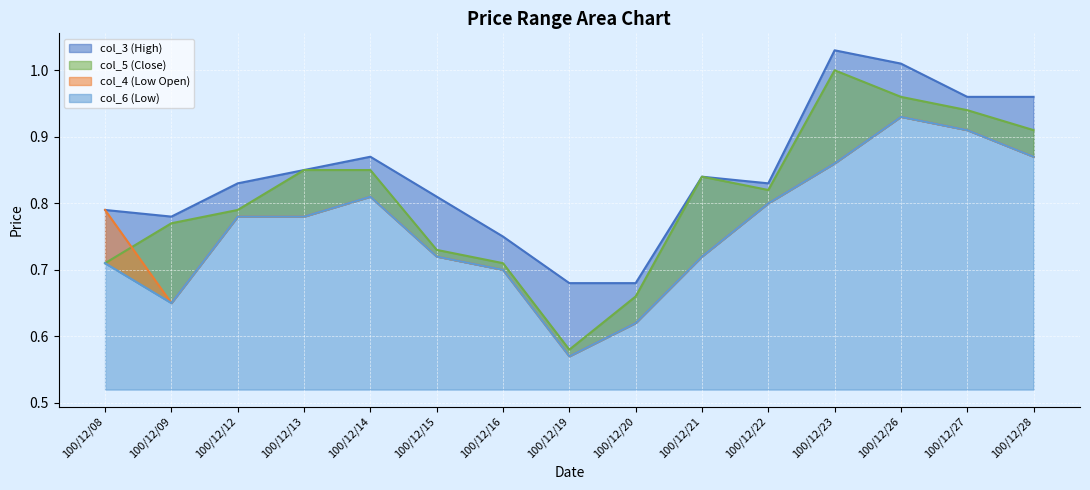

What is the spread (max minus min) of values at 100/12/19?

0.1